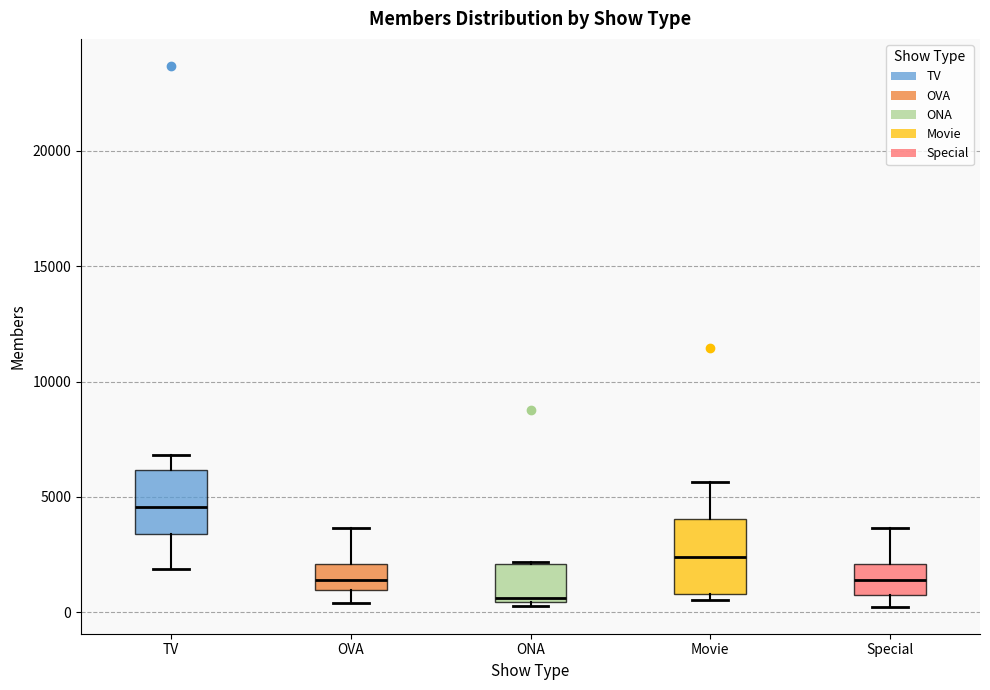

Where is the lower edge of the box for ONA on the y-axis? The values are not printed on the chart, so give them approximately, as read against the axis.

500